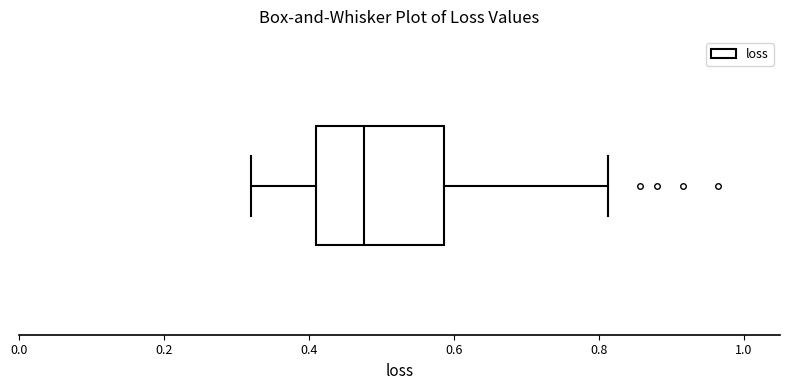

Read this box plot against the x-axis: the position of the median line, the range covered by the box, and the ends of both whiskers. The values are not printed on the chart, so give them approximately, as read against the axis.

median 0.48, box 0.40 to 0.58, whiskers 0.32 to 0.82